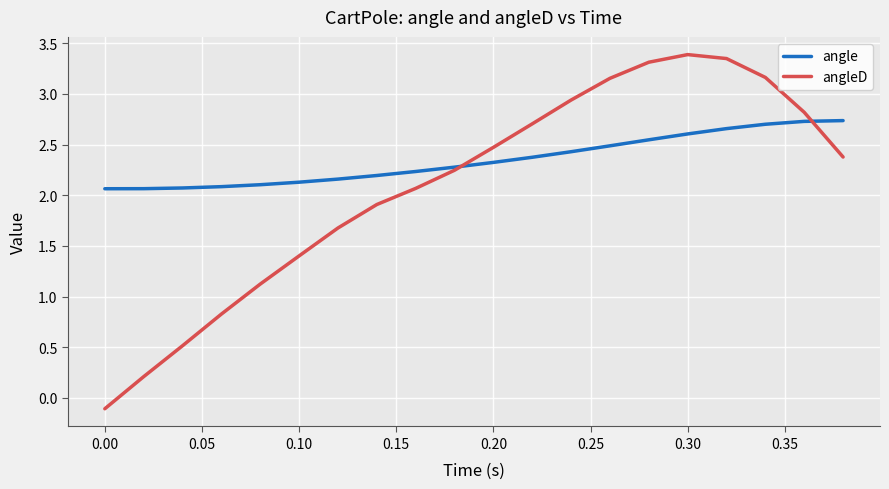

List the series in order of their peak value, highest first.

angleD, angle